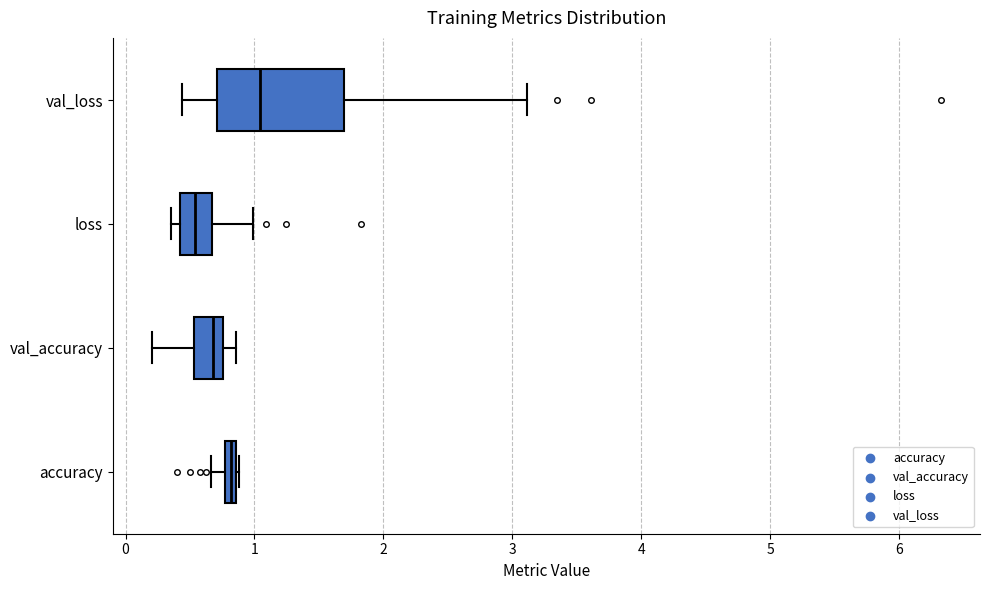

Which box's median line is the furthest to the left?

loss